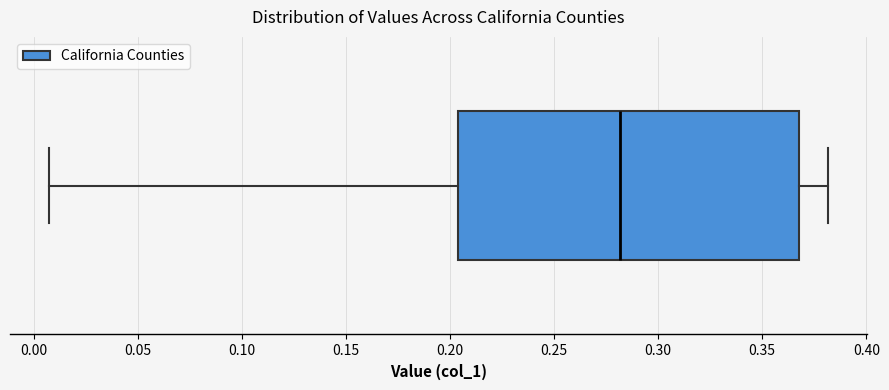

Where is the right edge of the box on the x-axis? The values are not printed on the chart, so give them approximately, as read against the axis.

0.370